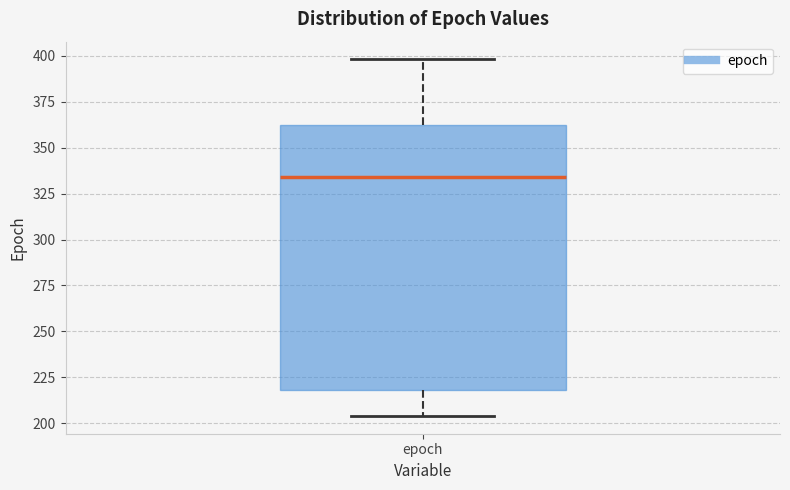

Read this box plot against the y-axis: the position of the median line, the range covered by the box, and the ends of both whiskers. The values are not printed on the chart, so give them approximately, as read against the axis.

median 335, box 220 to 365, whiskers 205 to 400